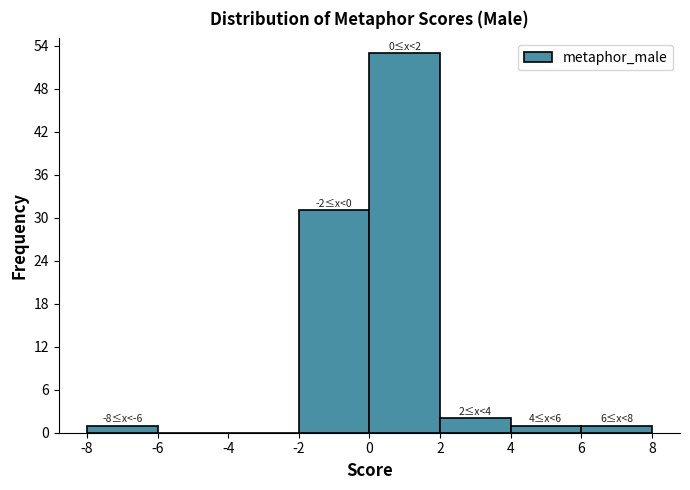

Over which range of the x-axis is the bar tallest?

0 to 2